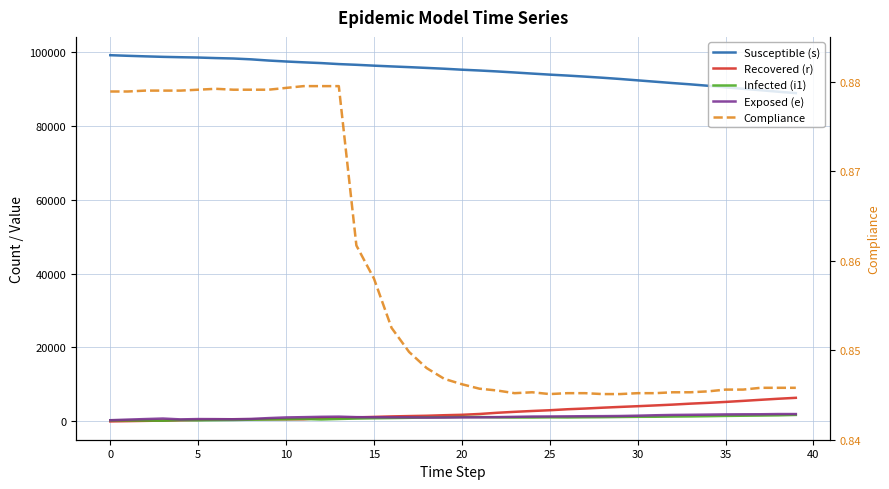

True or false: Exposed (e) and Susceptible (s) cross at least once.

False